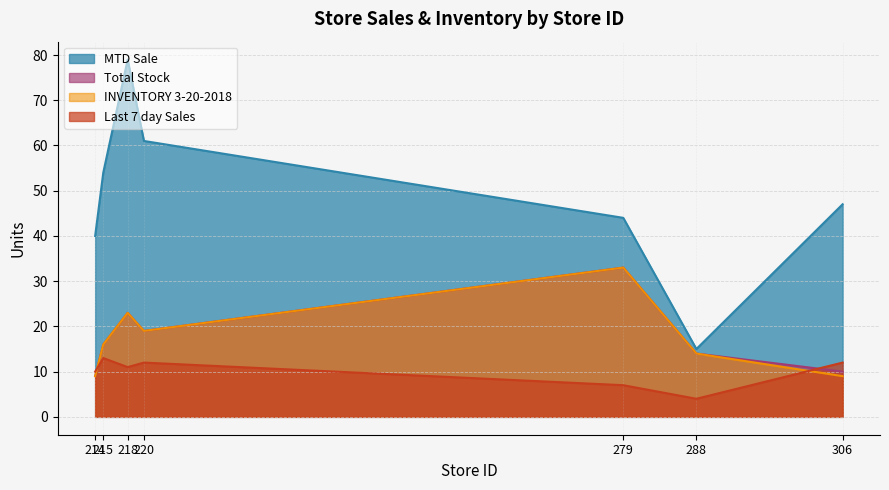

Which series has the largest total across all categories?

MTD Sale